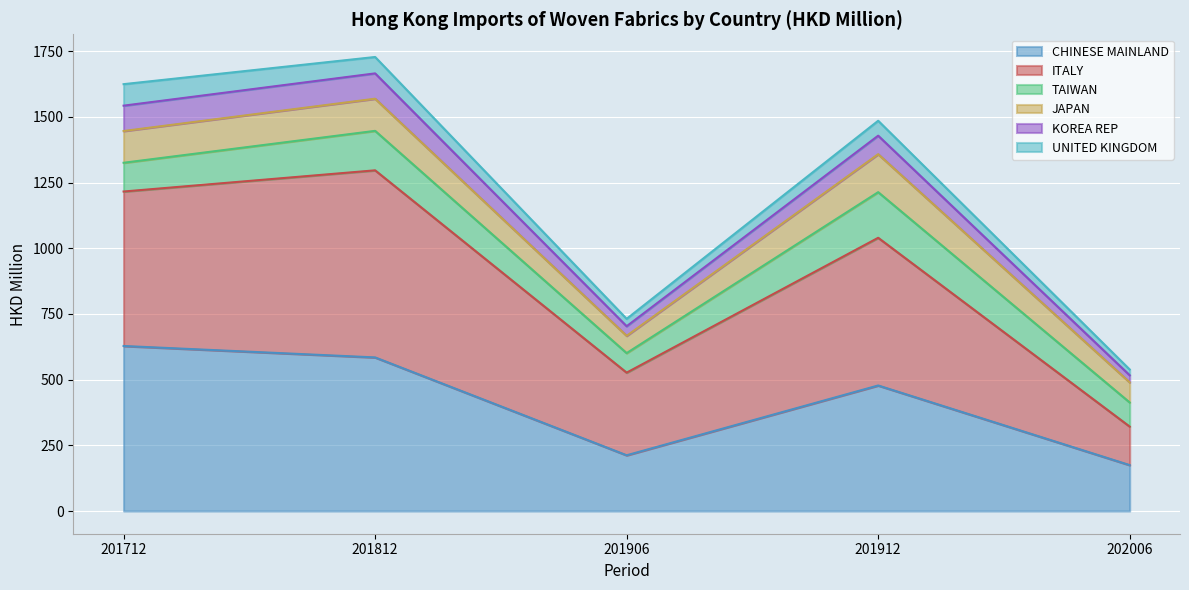

True or false: KOREA REP and ITALY cross at least once.

False